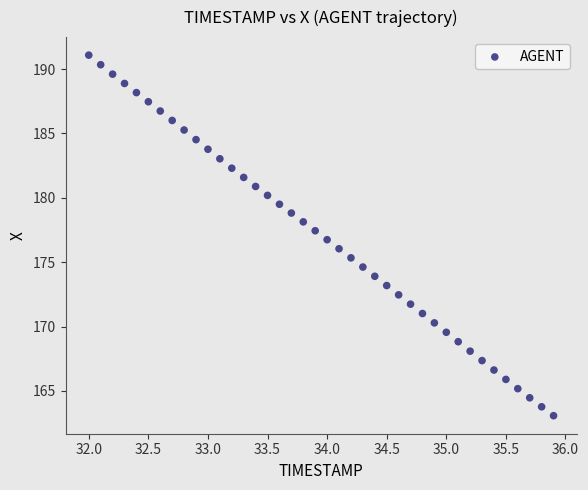

What is the range of Y values (max minus min)?

28.0